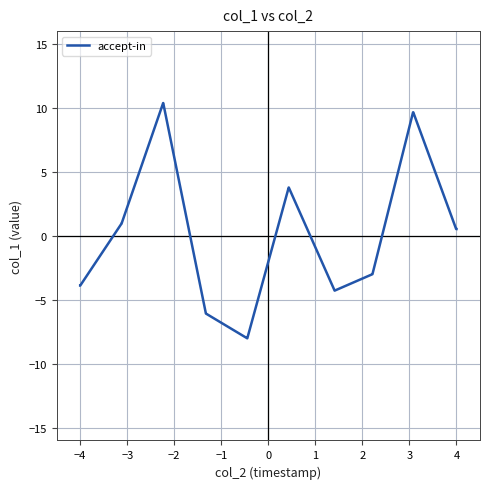

Reading left to right, extract all data points from this chart.

-3.9	-3.9	0.9	0.9	10.4	10.4	-6.1	-6.1	-8.0	-8.0	3.8	3.8	-4.3	-4.3	-3.0	-3.0	9.7	9.7	0.5	0.5